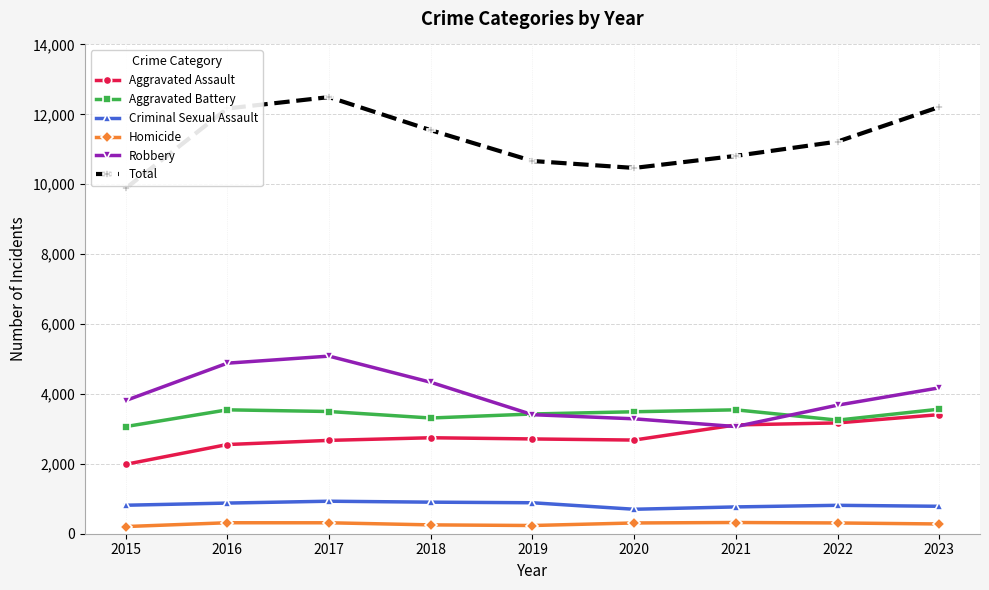

How many lines are shown in the chart?

6